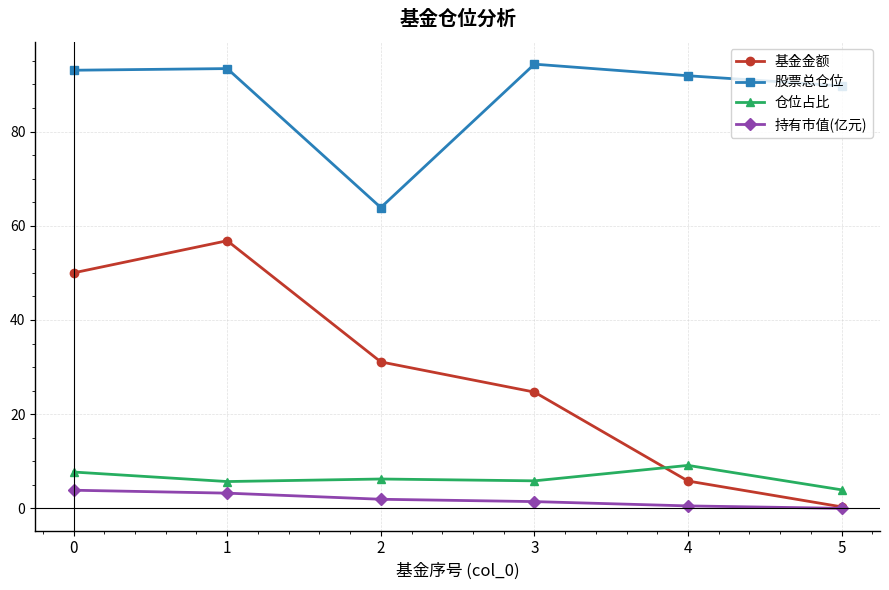

Does the chart display data point markers on the line(s)?

Yes